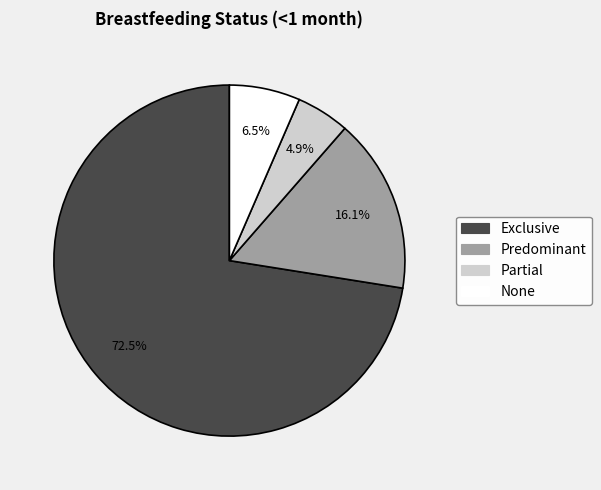

Which category accounts for the majority?

Exclusive